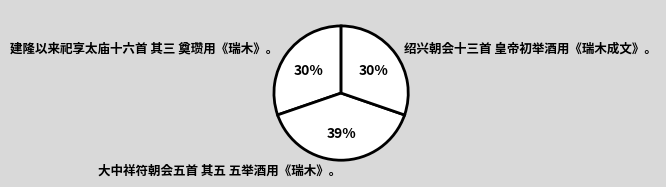

Which category has the biggest portion of the pie?

大中祥符朝会五首 其五 五举酒用《瑞木》。